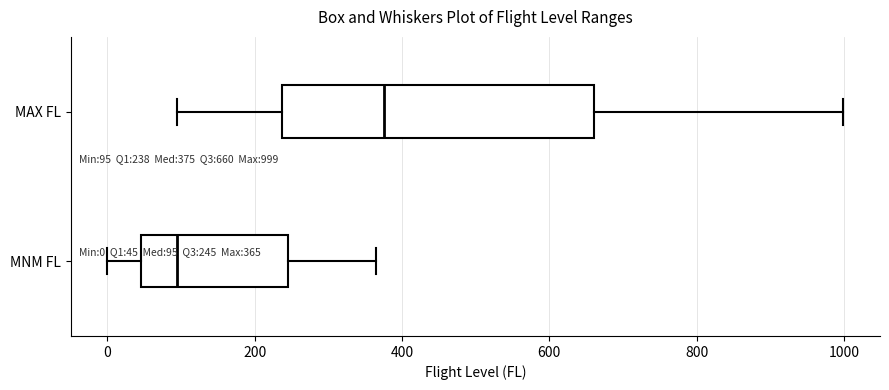

Which box has the furthest to the right median line?

MAX FL